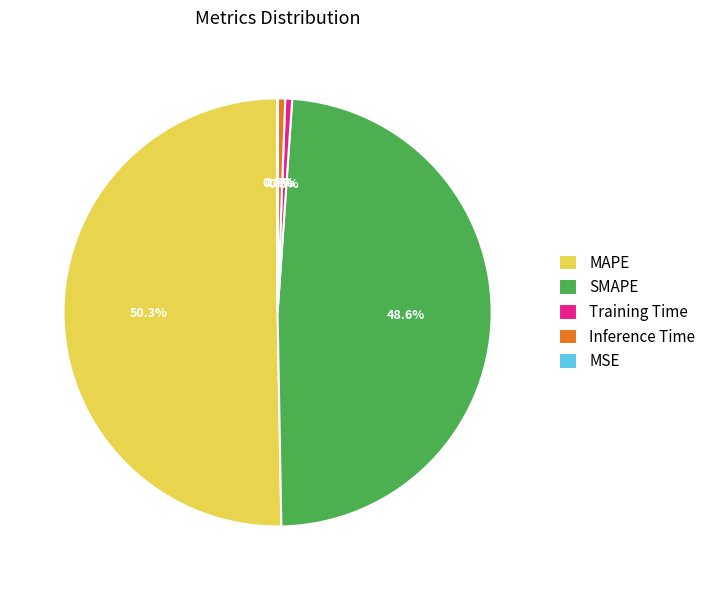

What is the total percentage of SMAPE and Inference Time?

49.2%